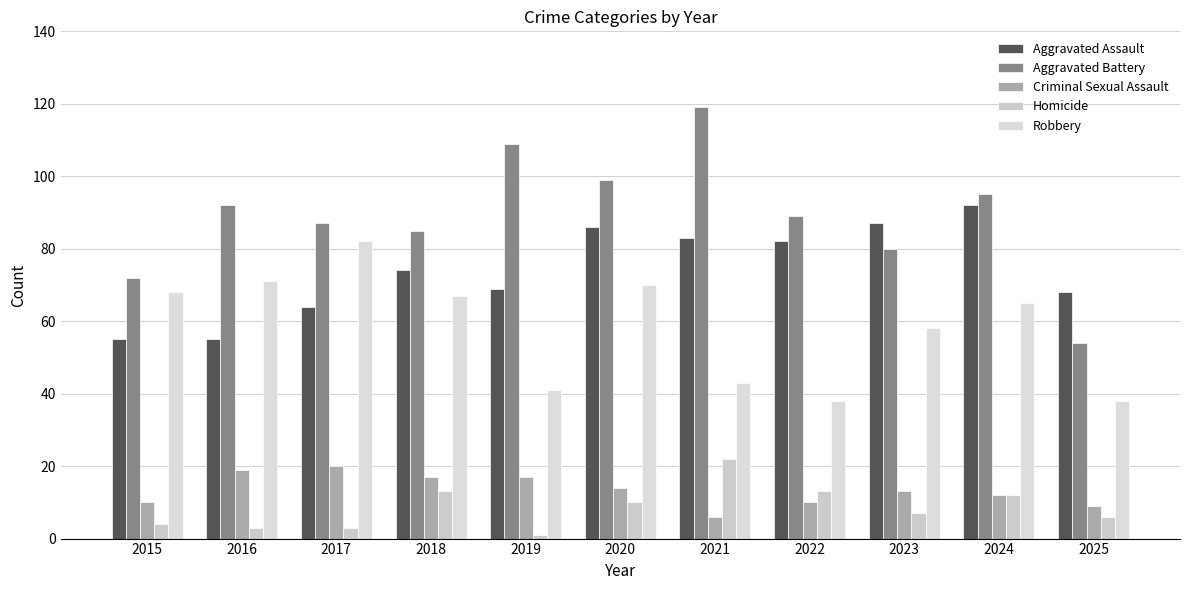

How many groups of bars are there?

11